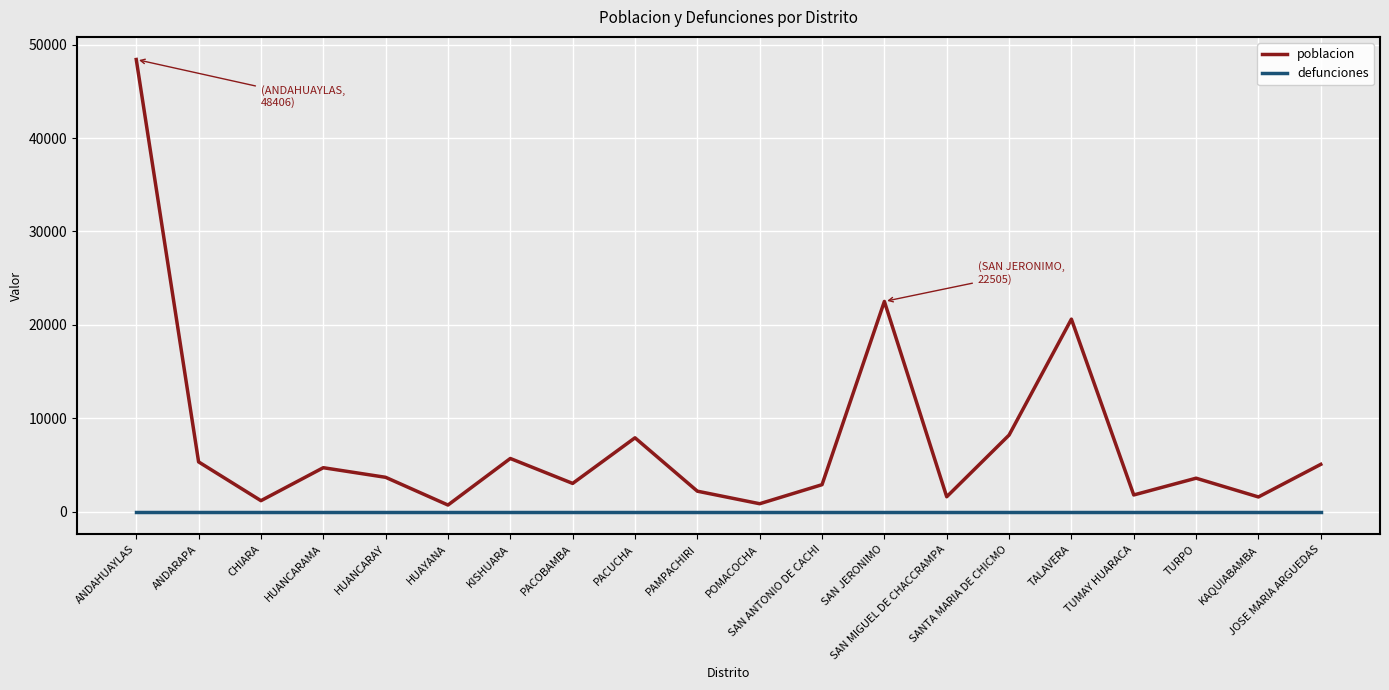

True or false: poblacion has a value of 3022 at PACOBAMBA.

True